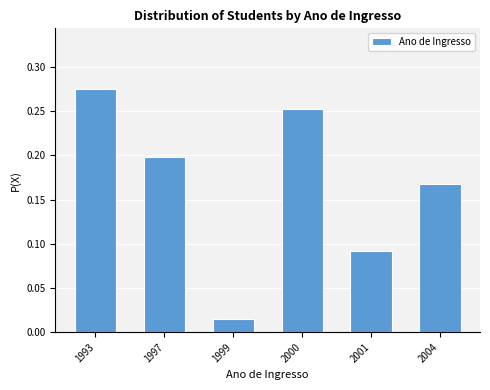

True or false: the data shows 0.2 at 1997.

True